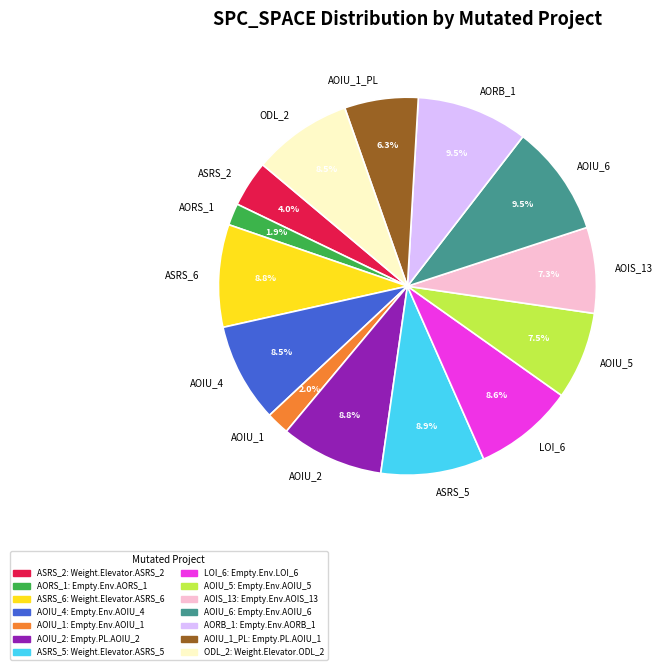

What percentage do AOIU_5 and ASRS_5 together represent?

16.4%